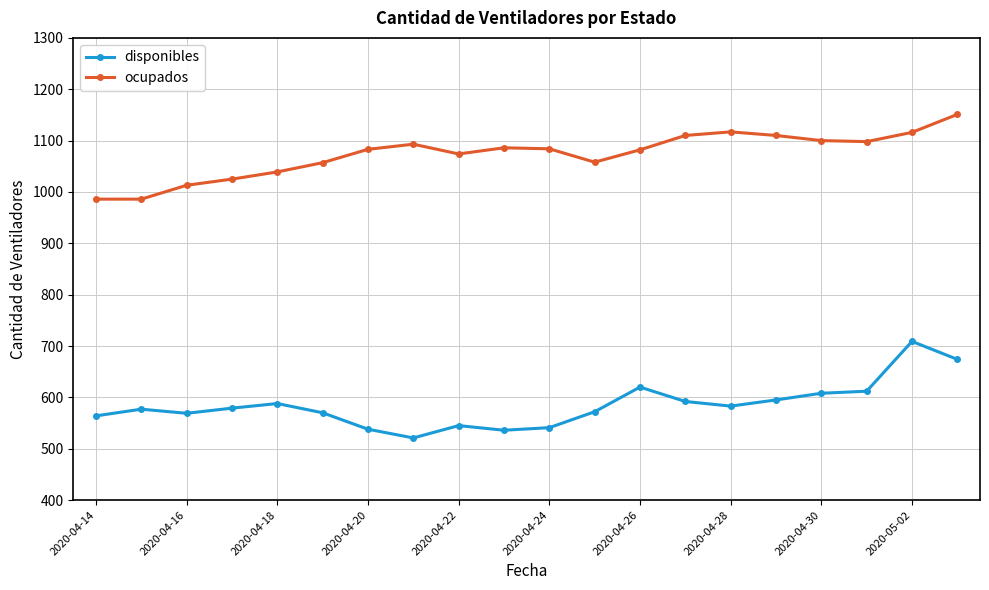

What is the value of the ocupados point at the 5th from the left?

1039